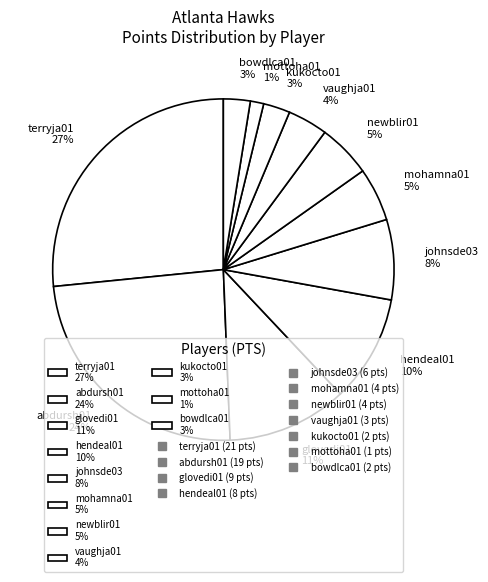

Which has a higher value, kukocto01 3% or mohamna01 5%?

mohamna01 5%